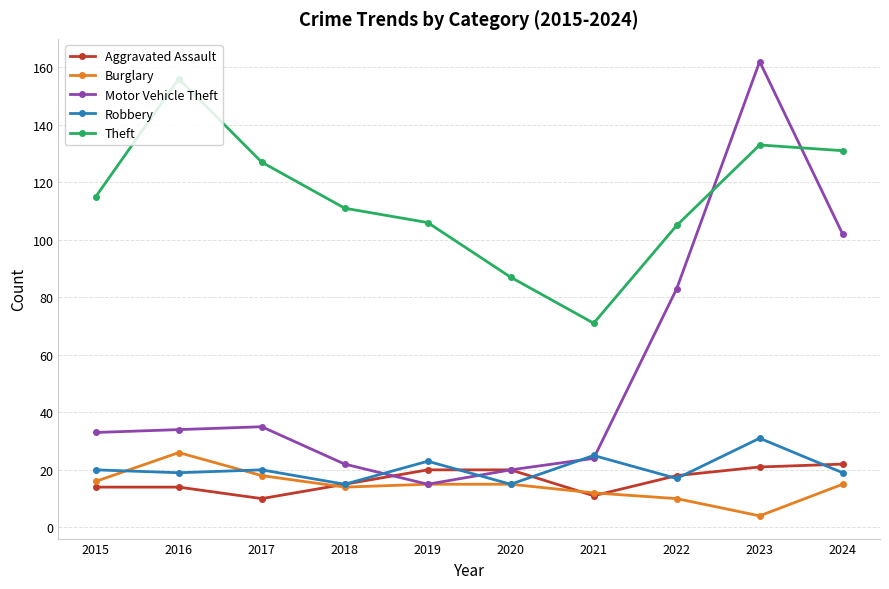

Reading left to right, extract all data points from this chart.

Aggravated Assault: 2015=14	2016=14	2017=10	2018=15	2019=20	2020=20	2021=11	2022=18	2023=21	2024=22
Burglary: 2015=16	2016=26	2017=18	2018=14	2019=15	2020=15	2021=12	2022=10	2023=4	2024=15
Motor Vehicle Theft: 2015=33	2016=34	2017=35	2018=22	2019=15	2020=20	2021=24	2022=83	2023=162	2024=102
Robbery: 2015=20	2016=19	2017=20	2018=15	2019=23	2020=15	2021=25	2022=17	2023=31	2024=19
Theft: 2015=115	2016=156	2017=127	2018=111	2019=106	2020=87	2021=71	2022=105	2023=133	2024=131